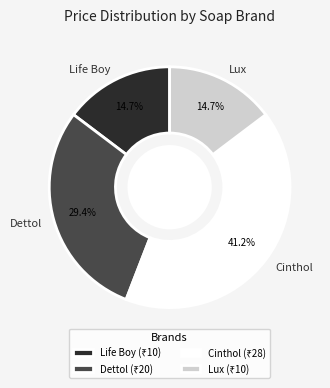

Is it true that Lux is 15% of the pie?

True